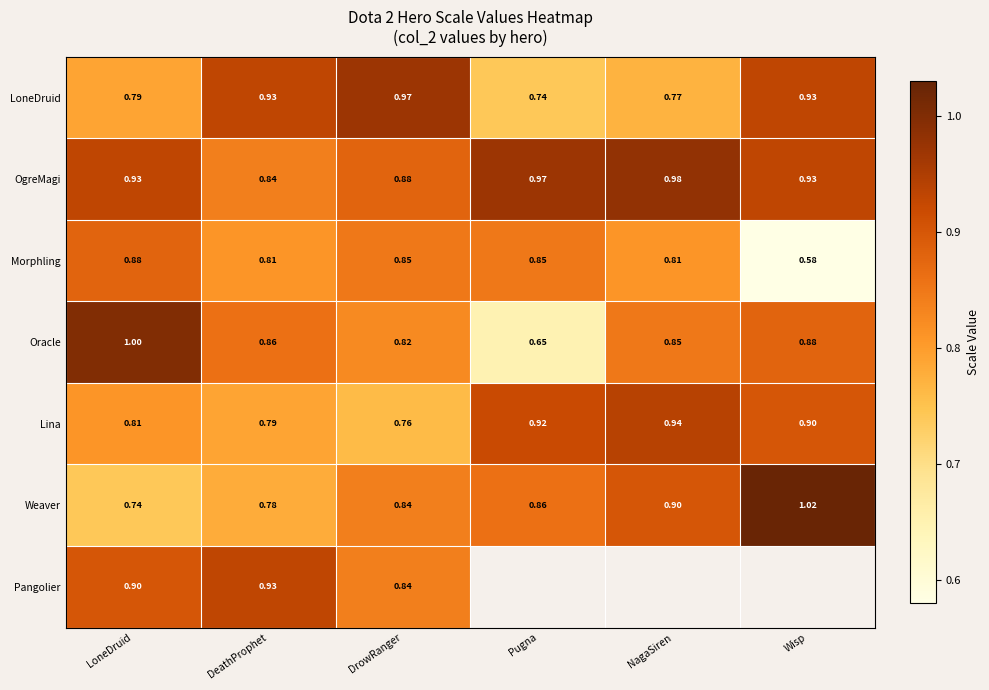

Which category has the highest value in the Oracle series?

LoneDruid